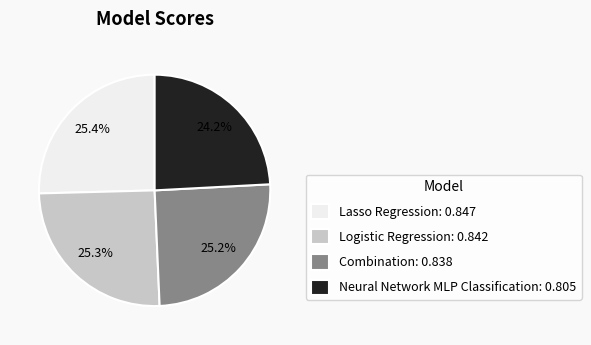

To the nearest percent, what portion does Lasso Regression represent?

25%